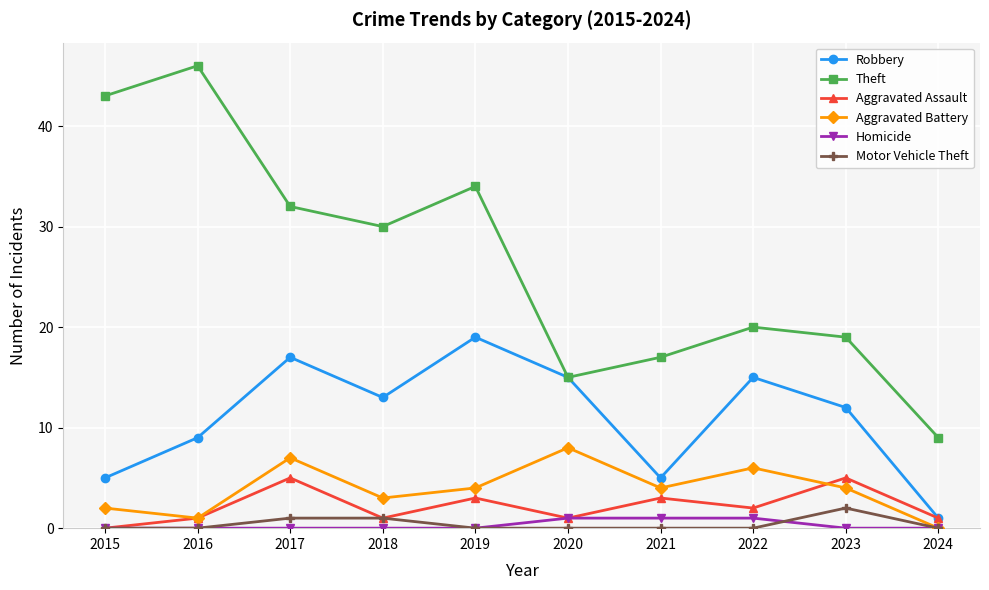

At which category does Robbery reach its first local valley?

2018